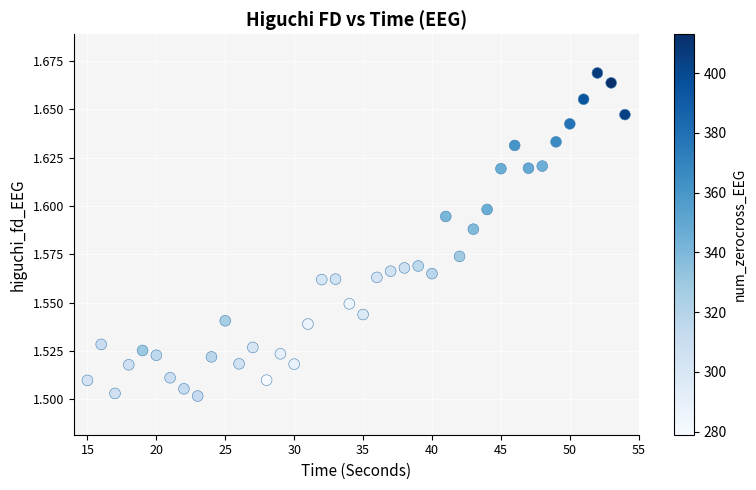

What is the range of X values (max minus min)?

39.0